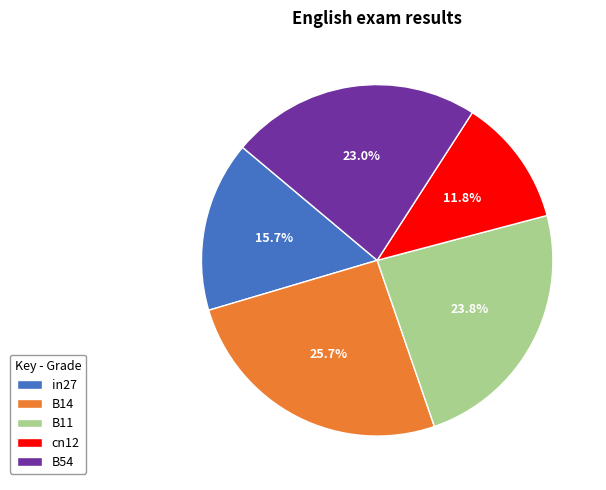

Which has a higher value, B11 or cn12?

B11